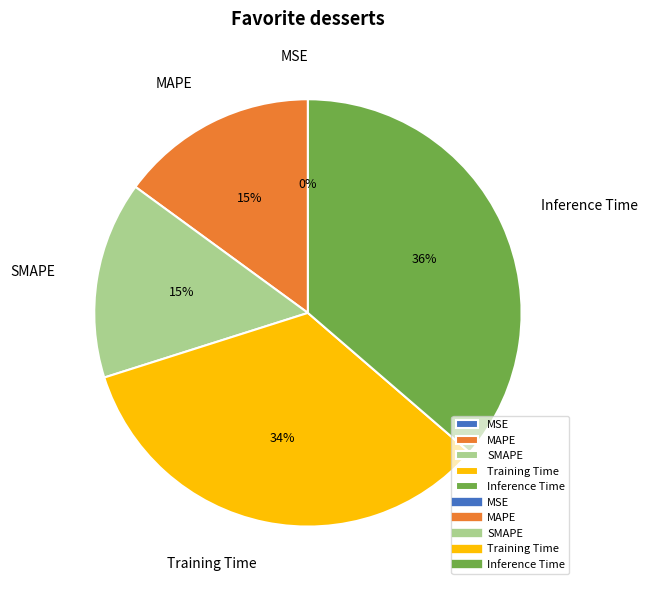

To the nearest percent, what percentage of the pie is MAPE?

15%